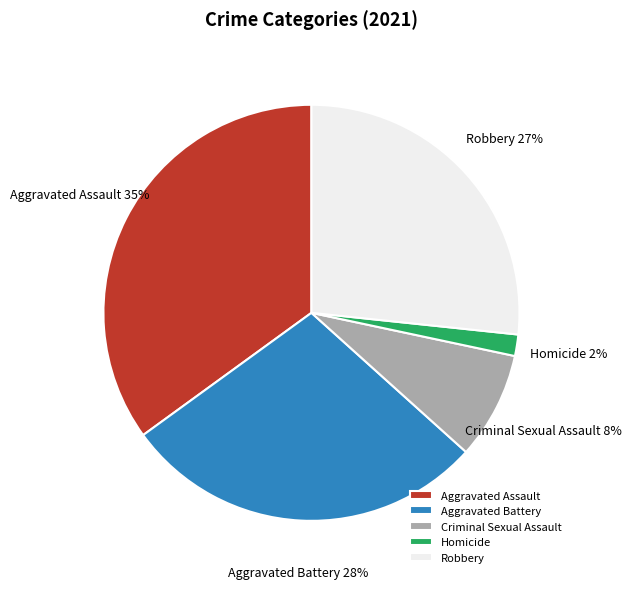

Does any single category account for the majority?

No